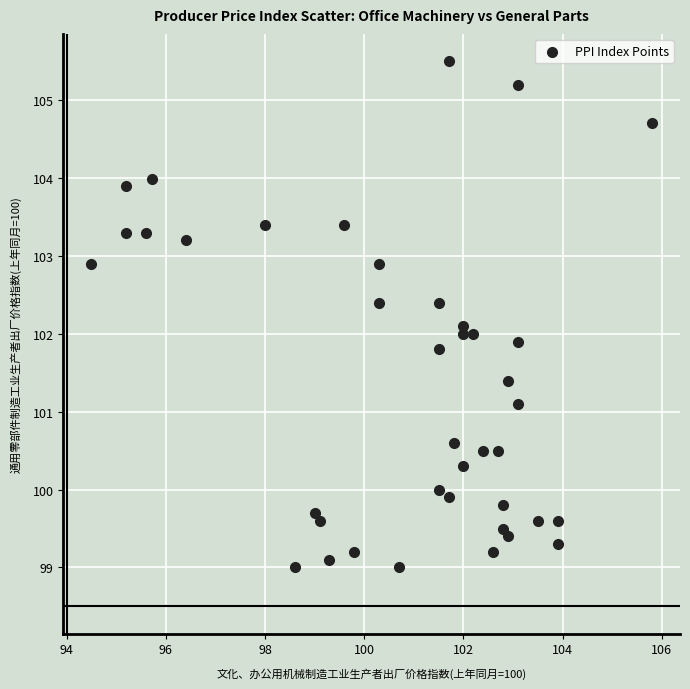

What is the range of X values (max minus min)?

11.3